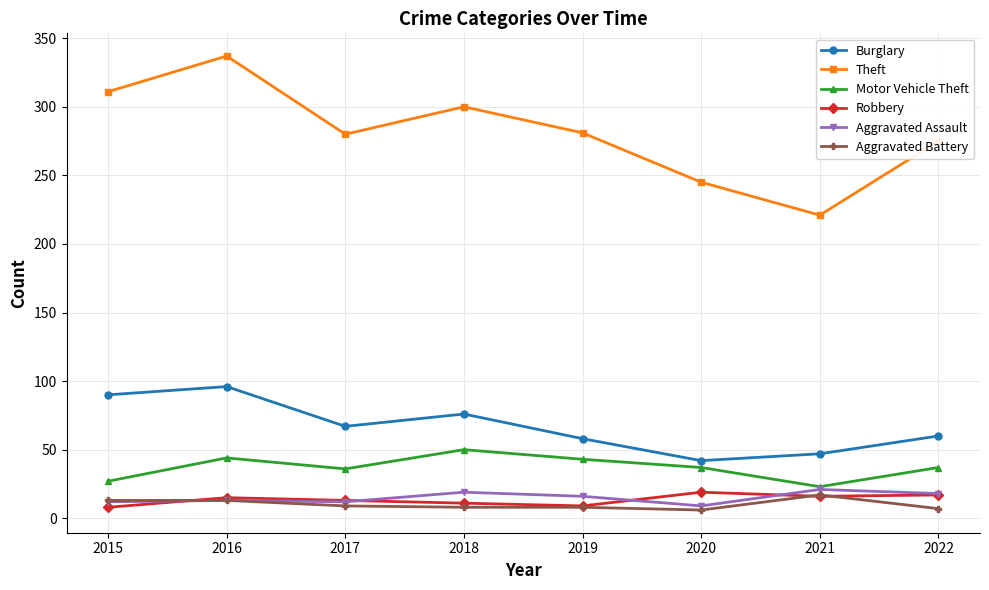

In Burglary, how many points are lower than both neighbors (excluding endpoints)?

2